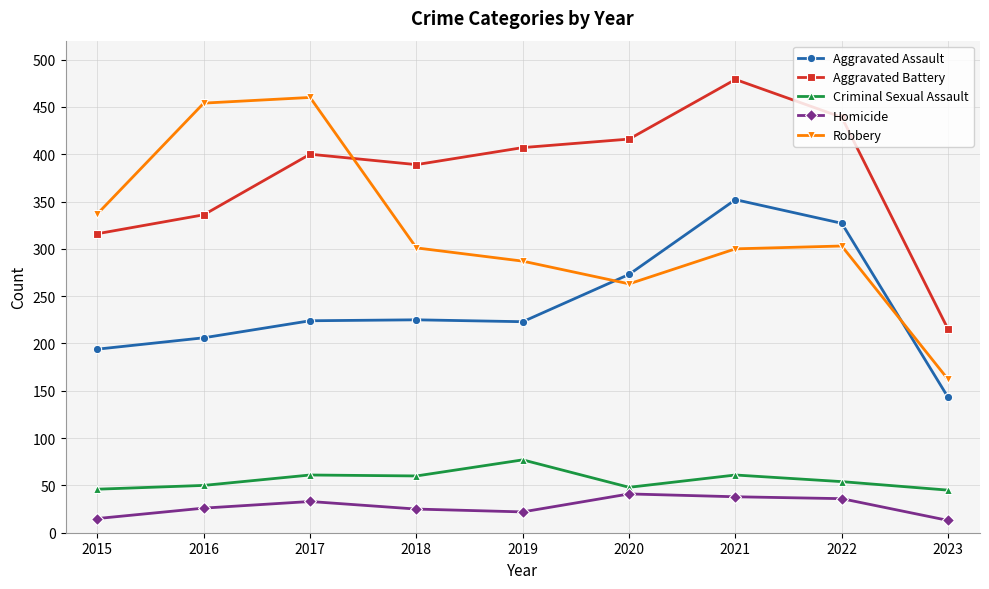

List the series in order of their peak value, lowest first.

Homicide, Criminal Sexual Assault, Aggravated Assault, Robbery, Aggravated Battery